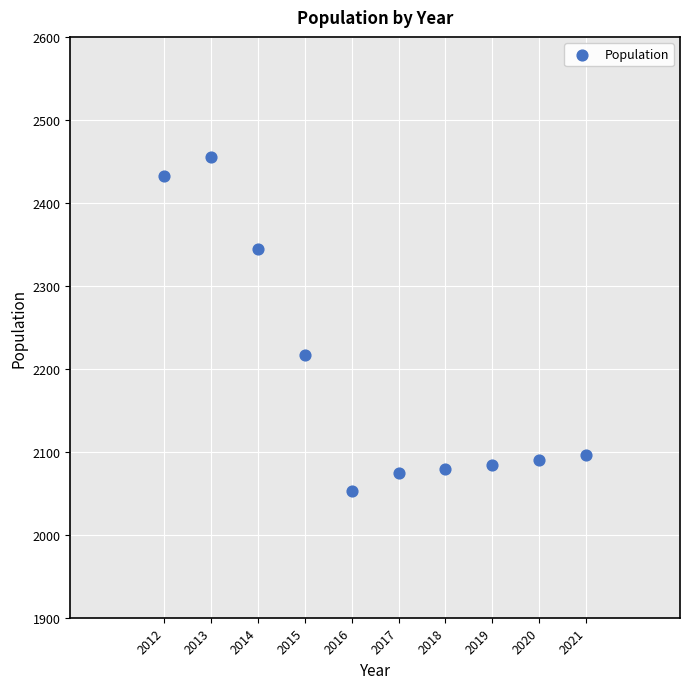

What Y value in the scatter plot is closest to 2254?

2217